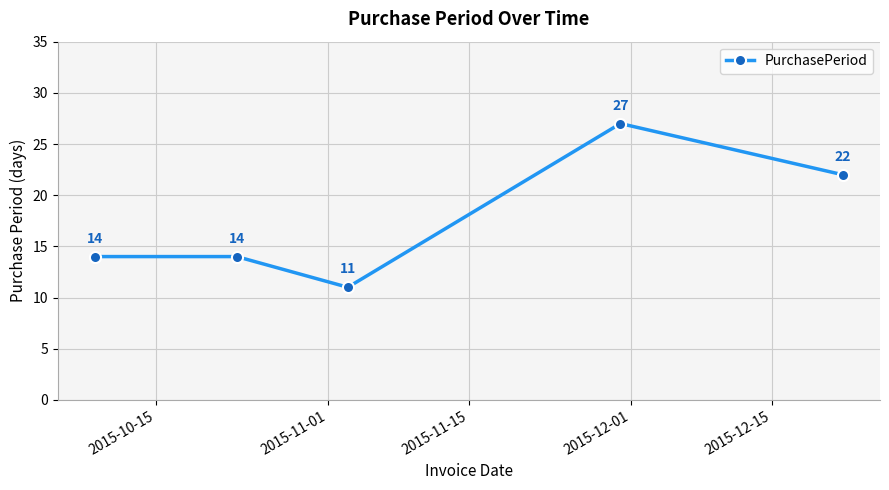

How many interior local valleys (lower than both neighbors) does the data have?

1